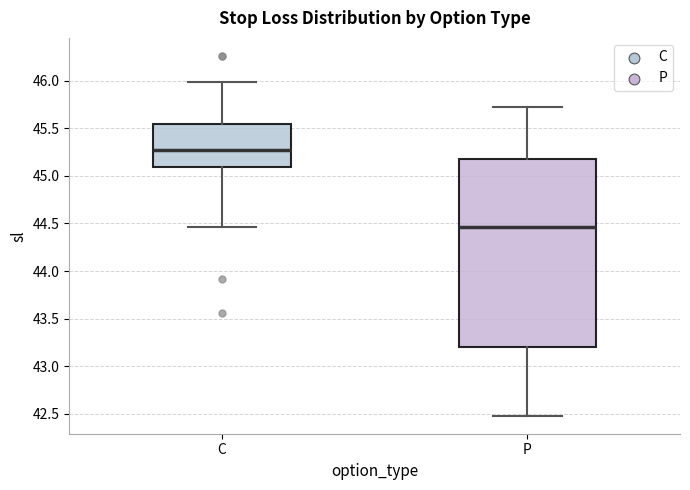

Where does the median line of the box for P sit on the y-axis? The values are not printed on the chart, so give them approximately, as read against the axis.

44.45